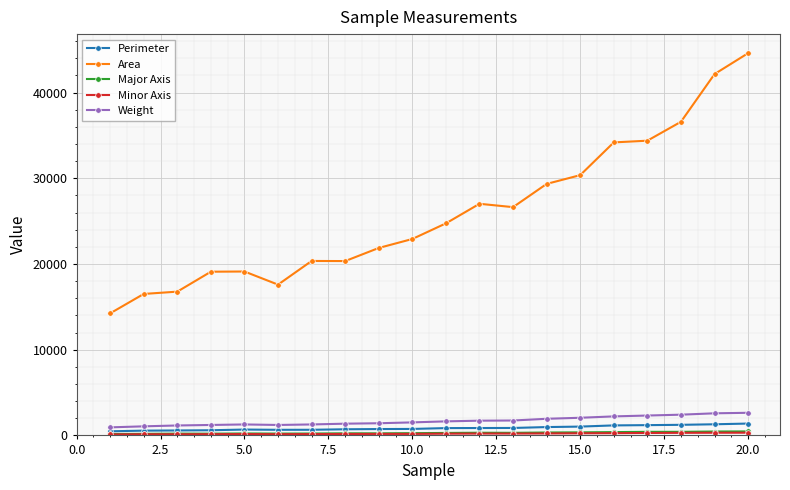

Which series has the widest spread of values?

Area